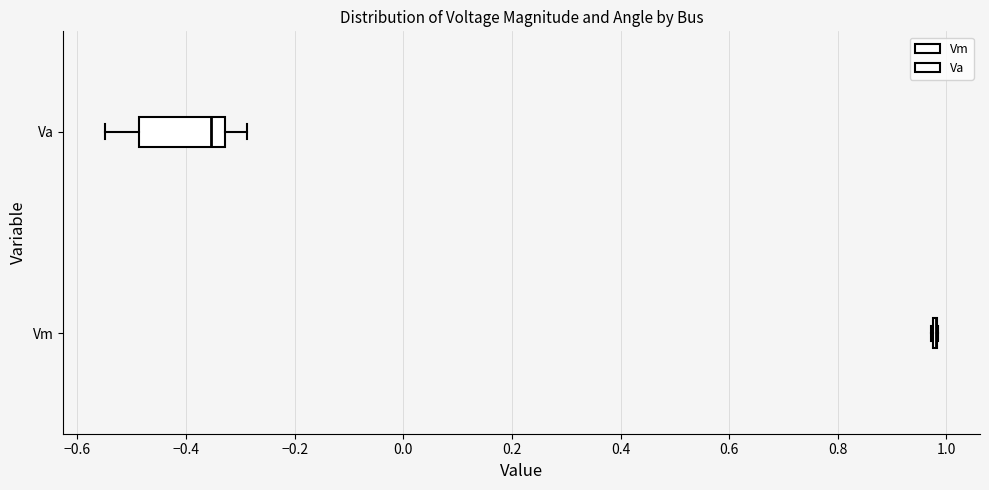

Which box is the widest, from its left edge to its right edge?

Va